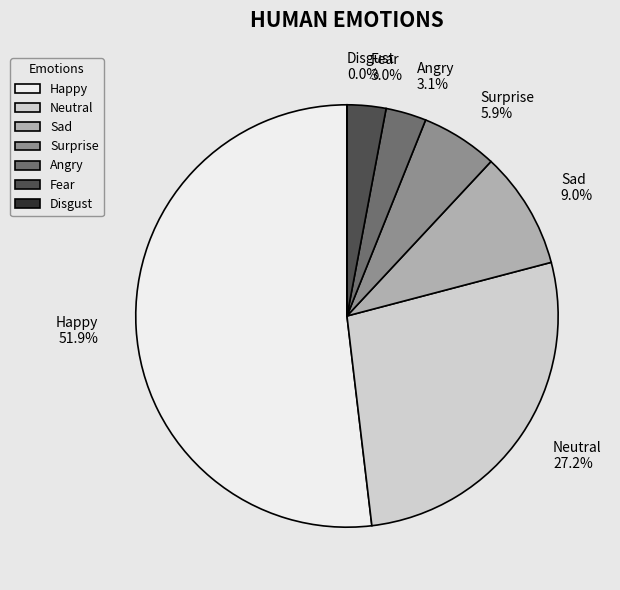

Combined, do Fear and Happy account for over 50%?

Yes